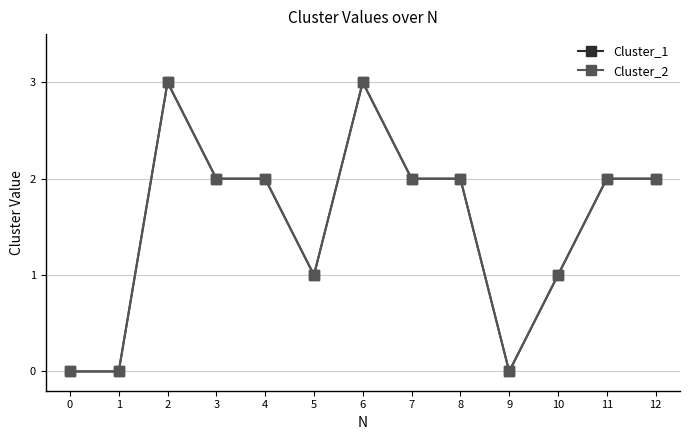

Which series changed the most between 6 and 8?

Cluster_1